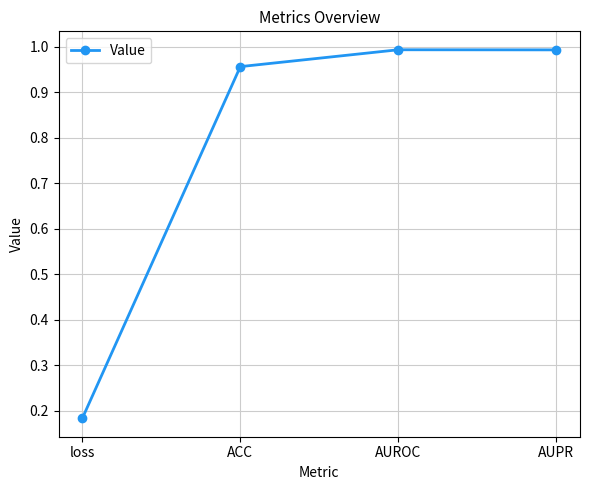

At which category does the chart reach its minimum across all series?

loss